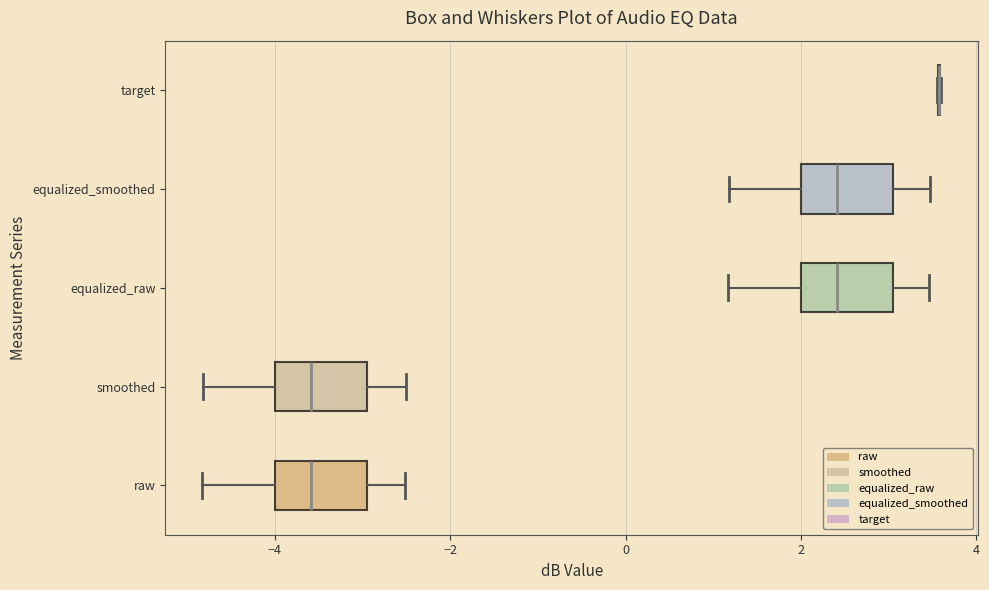

Reading bottom to top, read every box against the x-axis: the position of its median line, the range the box covers, and the ends of its whiskers. The values are not printed on the chart, so give them approximately, as read against the axis.

raw: median -3.6, box -4.0 to -3.0, whiskers -4.8 to -2.6
smoothed: median -3.6, box -4.0 to -3.0, whiskers -4.8 to -2.6
equalized_raw: median 2.4, box 2.0 to 3.0, whiskers 1.2 to 3.4
equalized_smoothed: median 2.4, box 2.0 to 3.0, whiskers 1.2 to 3.4
target: box collapsed to a line at 3.6, whiskers 3.6 to 3.6